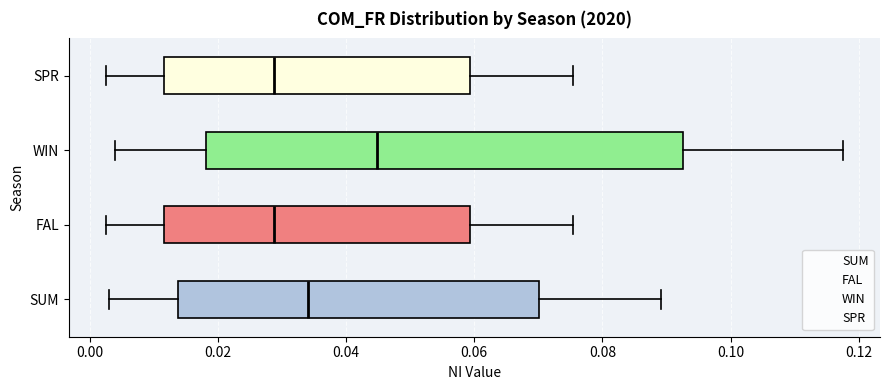

Reading bottom to top, transcribe this box plot: for each box, give where its median line is, the range the box spans, and where its two whiskers end, as read against the x-axis. The values are not printed on the chart, so give them approximately, as read against the axis.

SUM: median 0.034, box 0.014 to 0.070, whiskers 0.002 to 0.090
FAL: median 0.028, box 0.012 to 0.060, whiskers 0.002 to 0.076
WIN: median 0.044, box 0.018 to 0.092, whiskers 0.004 to 0.118
SPR: median 0.028, box 0.012 to 0.060, whiskers 0.002 to 0.076